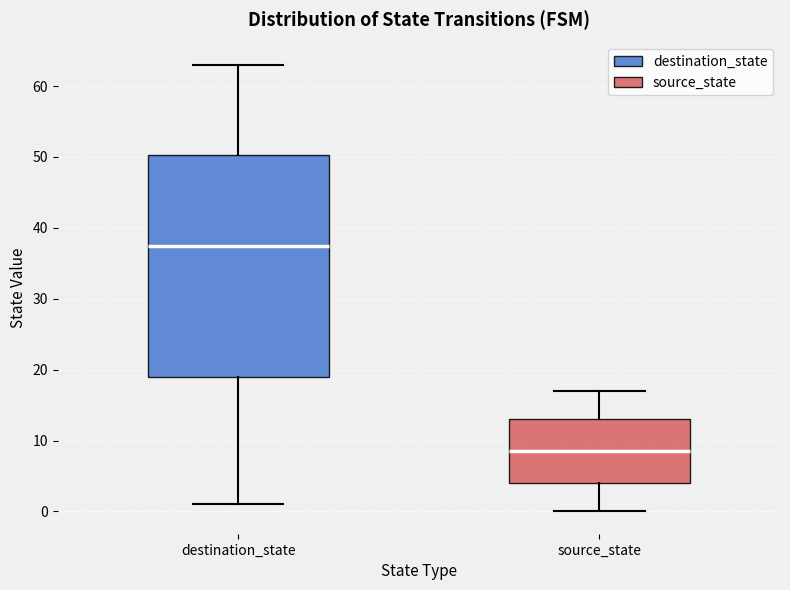

Reading left to right, read every box against the y-axis: the position of its median line, the range the box covers, and the ends of its whiskers. The values are not printed on the chart, so give them approximately, as read against the axis.

destination_state: median 38, box 19 to 50, whiskers 1 to 63
source_state: median 9, box 4 to 13, whiskers 0 to 17